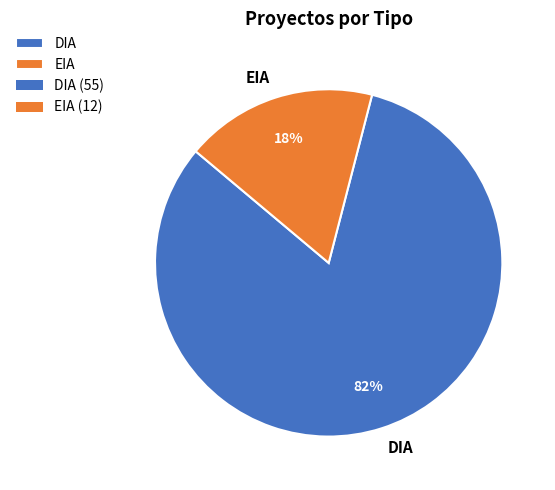

The EIA slice represents 9% of the pie. True or false?

False